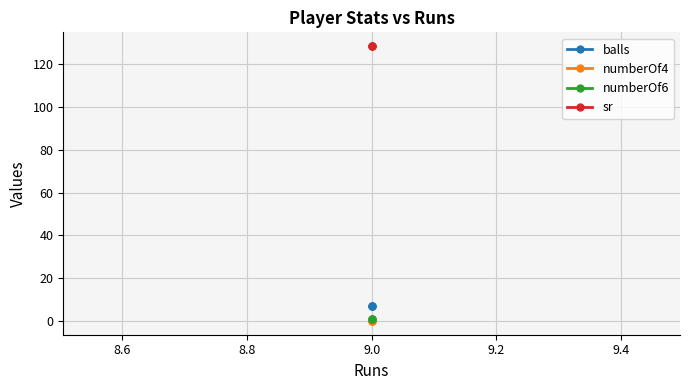

Does the chart display data point markers on the line(s)?

Yes